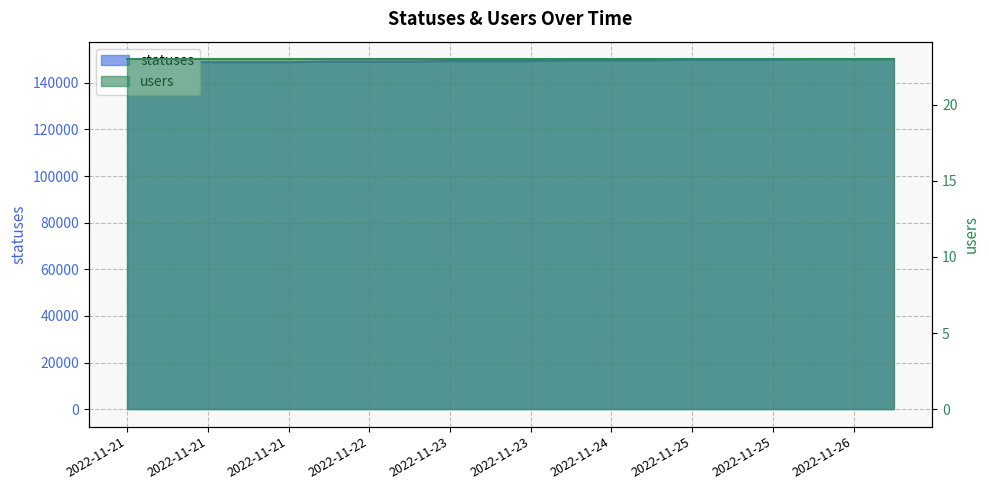

What is the change in value from 2022-11-21 to 2022-11-25?

+1036